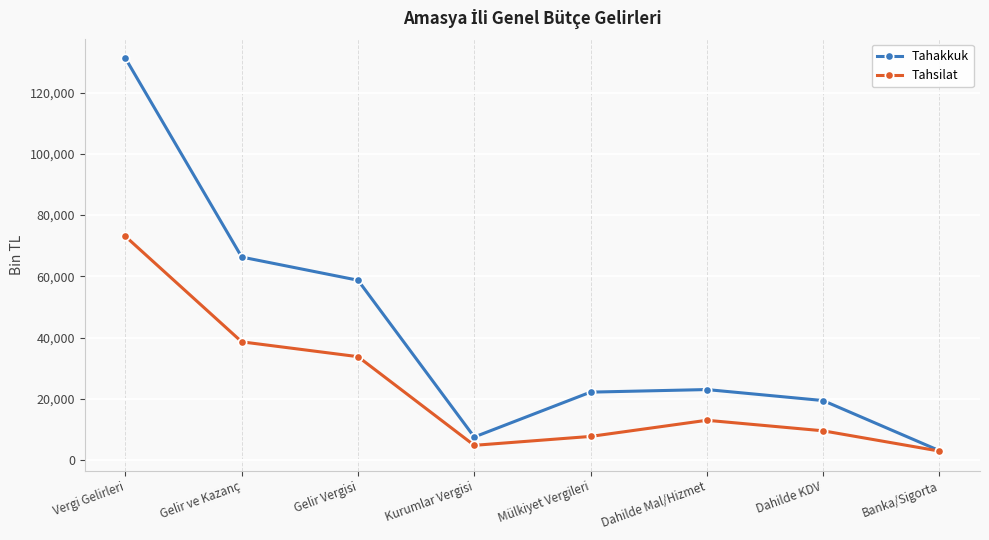

Reading right to left, what are all the values shown in this chart?

Tahakkuk: Banka/Sigorta=3116	Dahilde KDV=19464	Dahilde Mal/Hizmet=23051	Mülkiyet Vergileri=22210	Kurumlar Vergisi=7563	Gelir Vergisi=58742	Gelir ve Kazanç=66305	Vergi Gelirleri=131174
Tahsilat: Banka/Sigorta=2974	Dahilde KDV=9589	Dahilde Mal/Hizmet=13024	Mülkiyet Vergileri=7752	Kurumlar Vergisi=4844	Gelir Vergisi=33787	Gelir ve Kazanç=38631	Vergi Gelirleri=73044